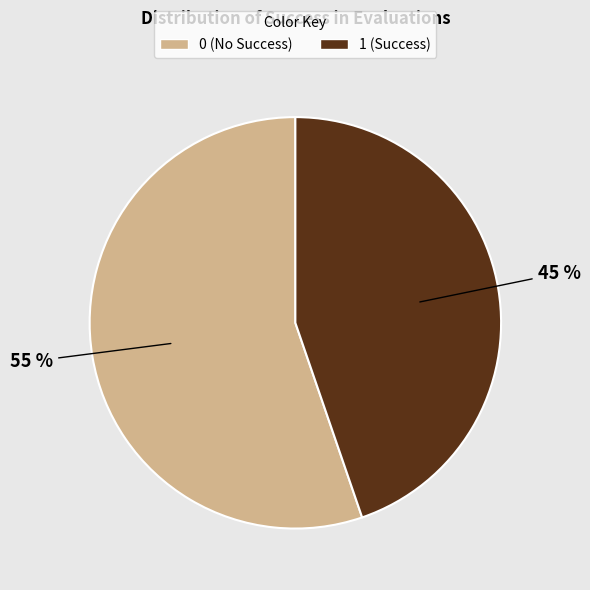

Which category accounts for the majority?

0